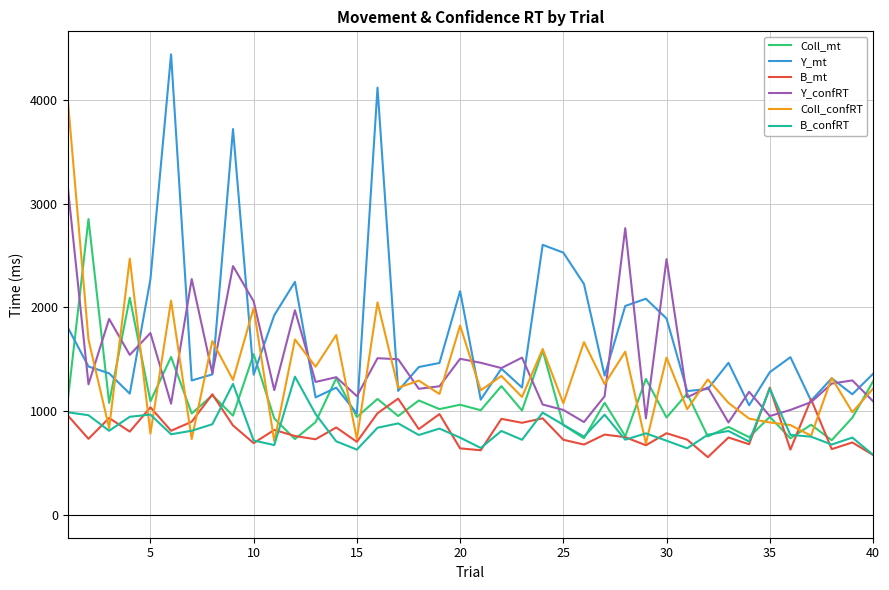

What is the difference between the maximum and second lowest values in the B_confRT series?

704